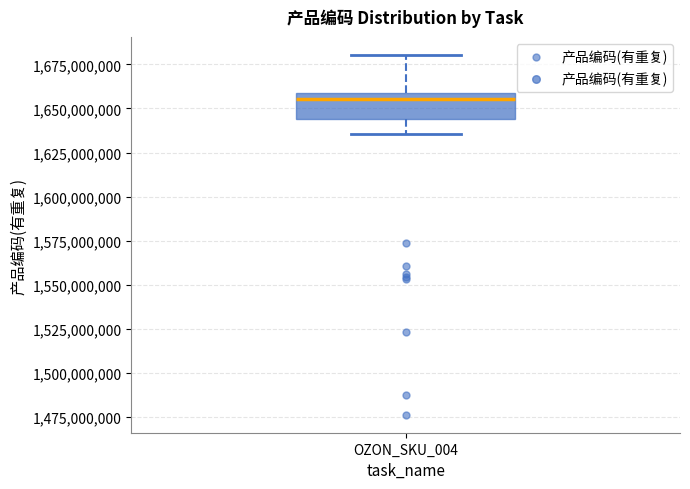

Read this box plot against the y-axis: the position of the median line, the range covered by the box, and the ends of both whiskers. The values are not printed on the chart, so give them approximately, as read against the axis.

median 1655000000, box 1645000000 to 1660000000, whiskers 1635000000 to 1680000000